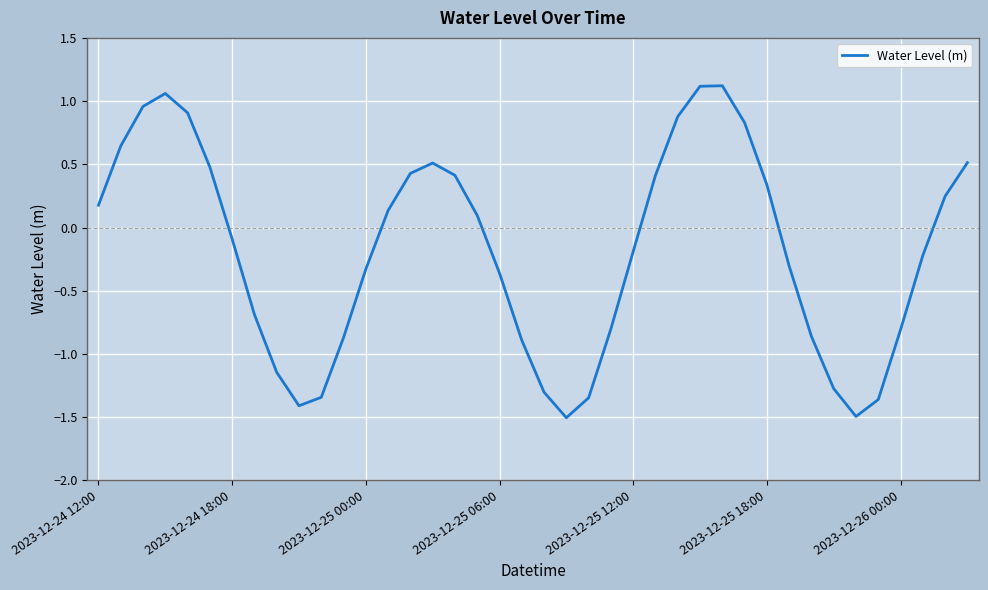

What is the minimum value shown in the chart?

-1.5